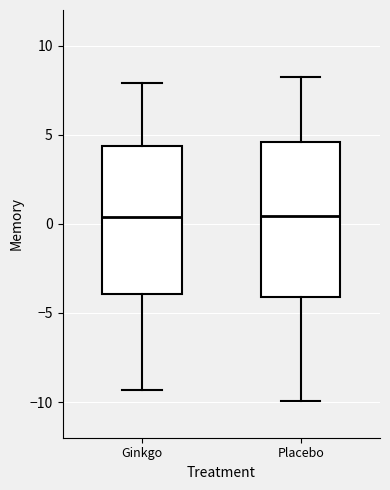

Where is the lower edge of the box for Placebo on the y-axis? The values are not printed on the chart, so give them approximately, as read against the axis.

-4.0